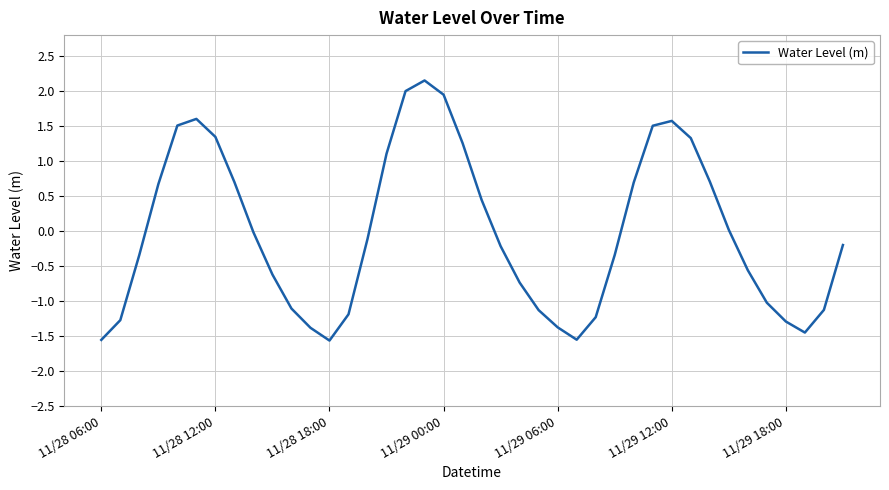

What is the difference between the maximum and minimum values?

3.7